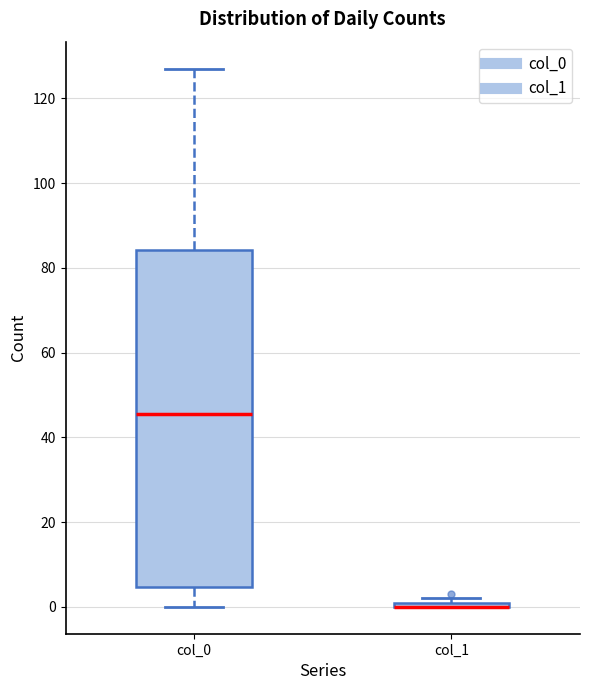

Where does the upper whisker of the box for col_0 end on the y-axis? The values are not printed on the chart, so give them approximately, as read against the axis.

128